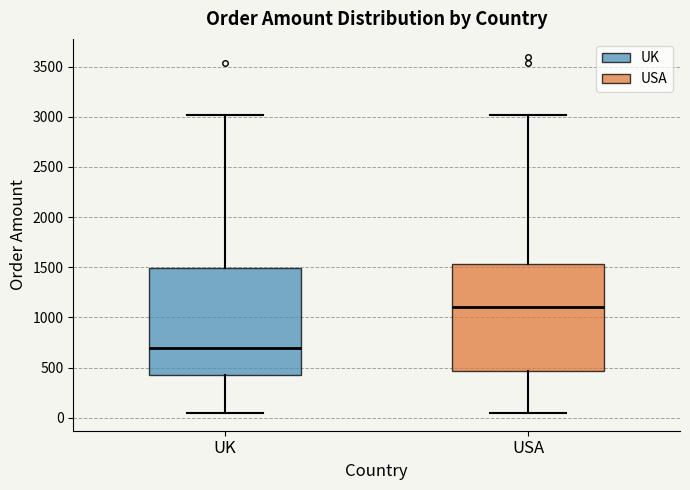

Which box's median line is the highest?

USA